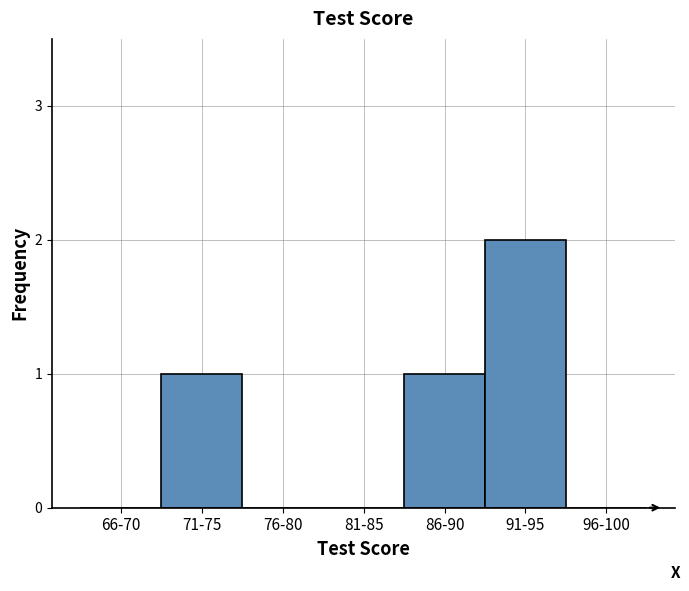

Reading left to right, what are all the values shown in this chart?

66-70=0	71-75=1	76-80=0	81-85=0	86-90=1	91-95=2	96-100=0